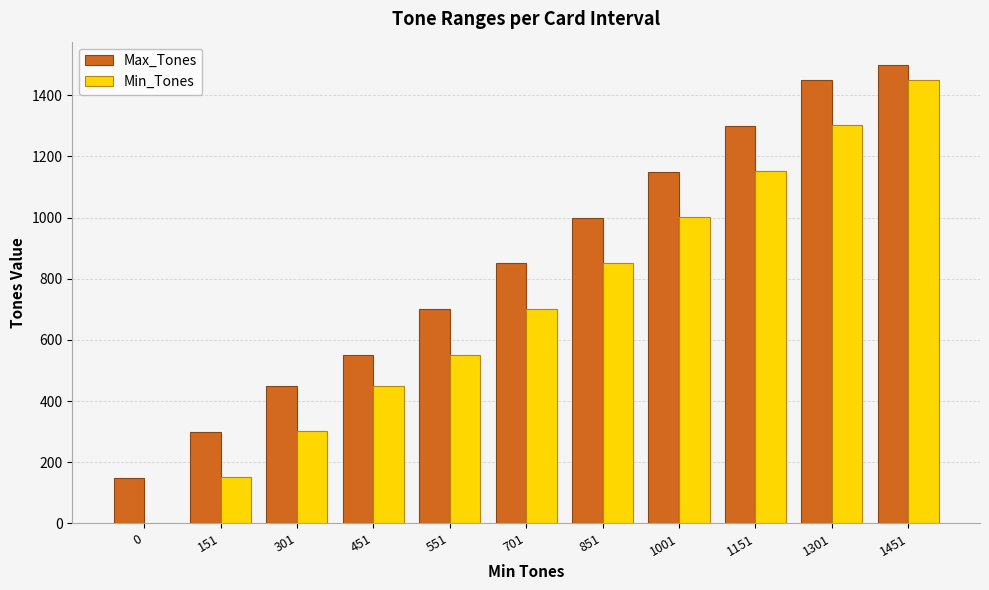

Between 0 and 551, which series saw the biggest shift?

Min_Tones